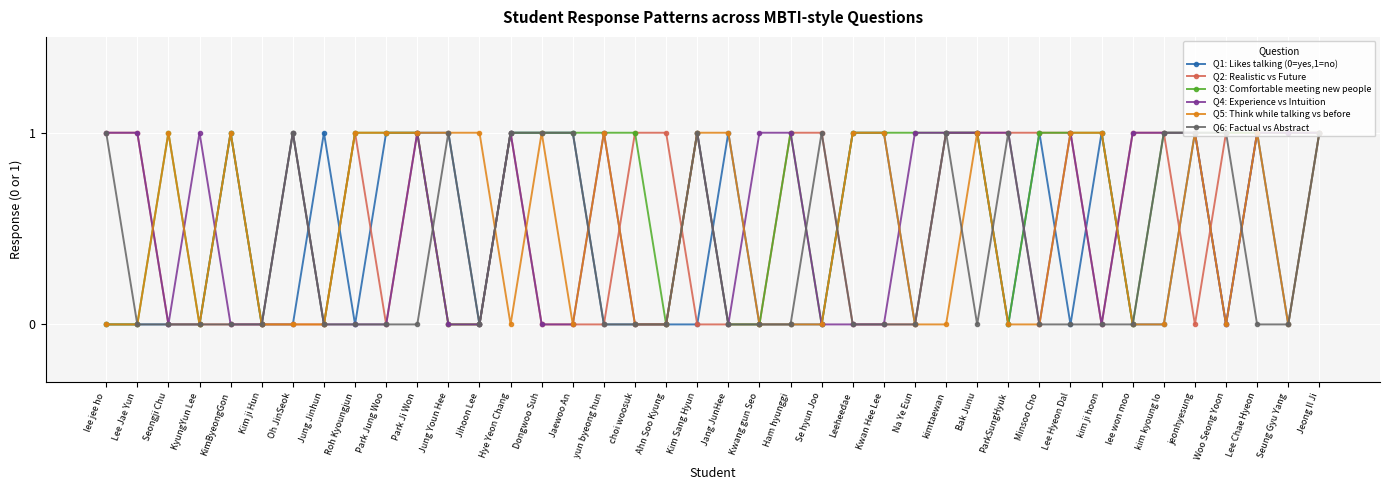

What is the label of the 36th point from the left?

jeonhyesung